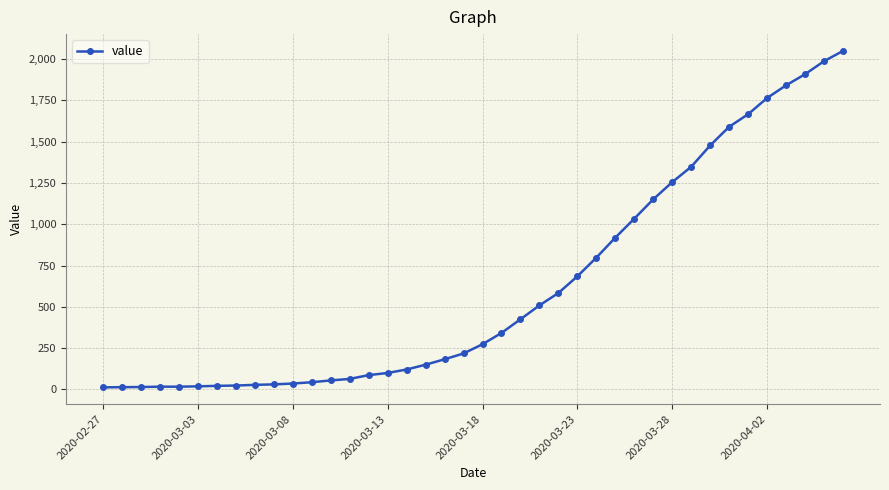

What is the greatest value displayed?

2049